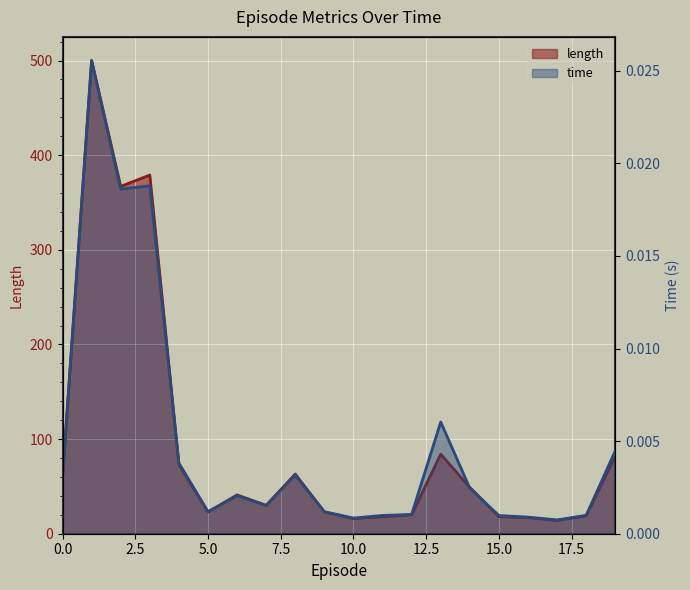

Which label corresponds to the largest value in the chart?

1